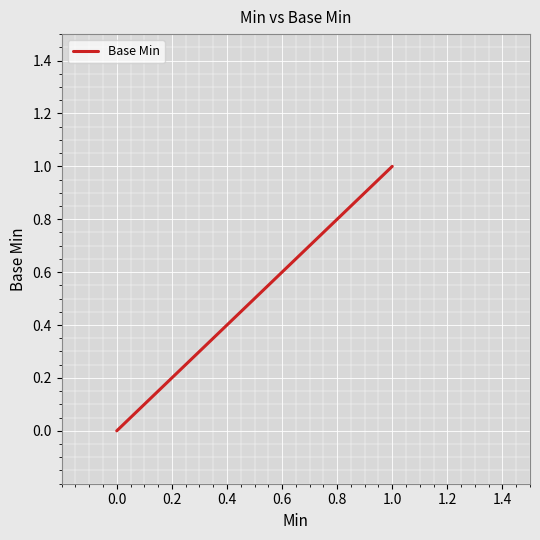

Is this an area chart (filled region under the line)?

No